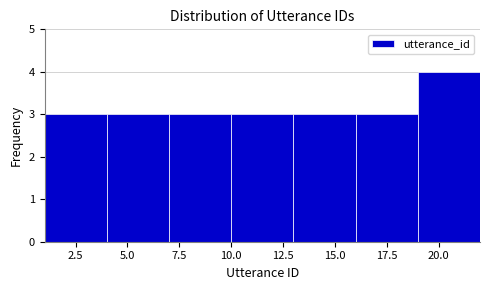

Reading left to right, transcribe this chart: for each bar, give the range it covers on the x-axis and its height. The values are not printed on the chart, so give them approximately, as read against the axis.

1 to 4: 3
4 to 7: 3
7 to 10: 3
10 to 13: 3
13 to 16: 3
16 to 19: 3
19 to 22: 4